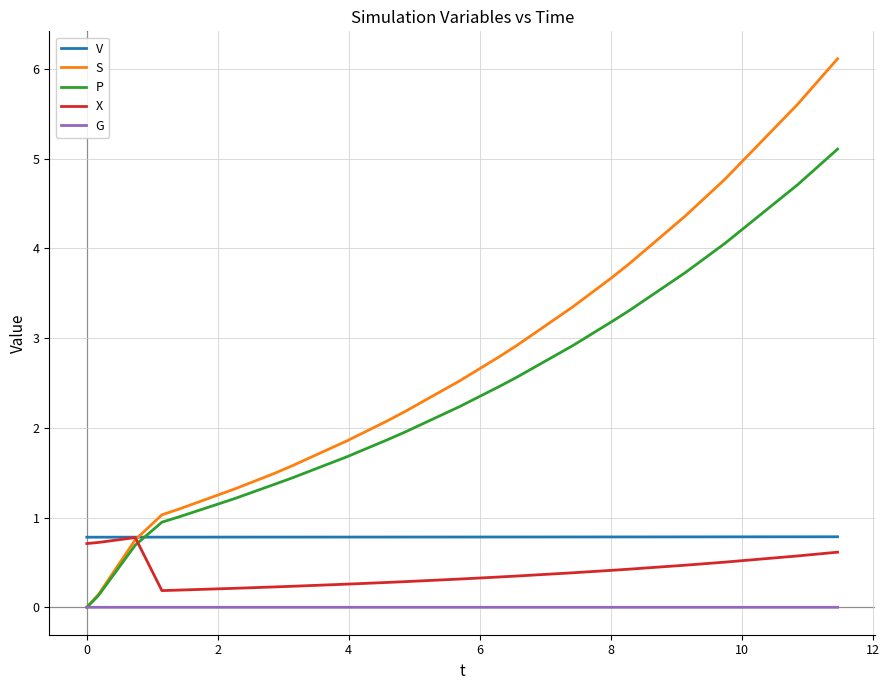

At how many categories does at least one series exceed 5?

2